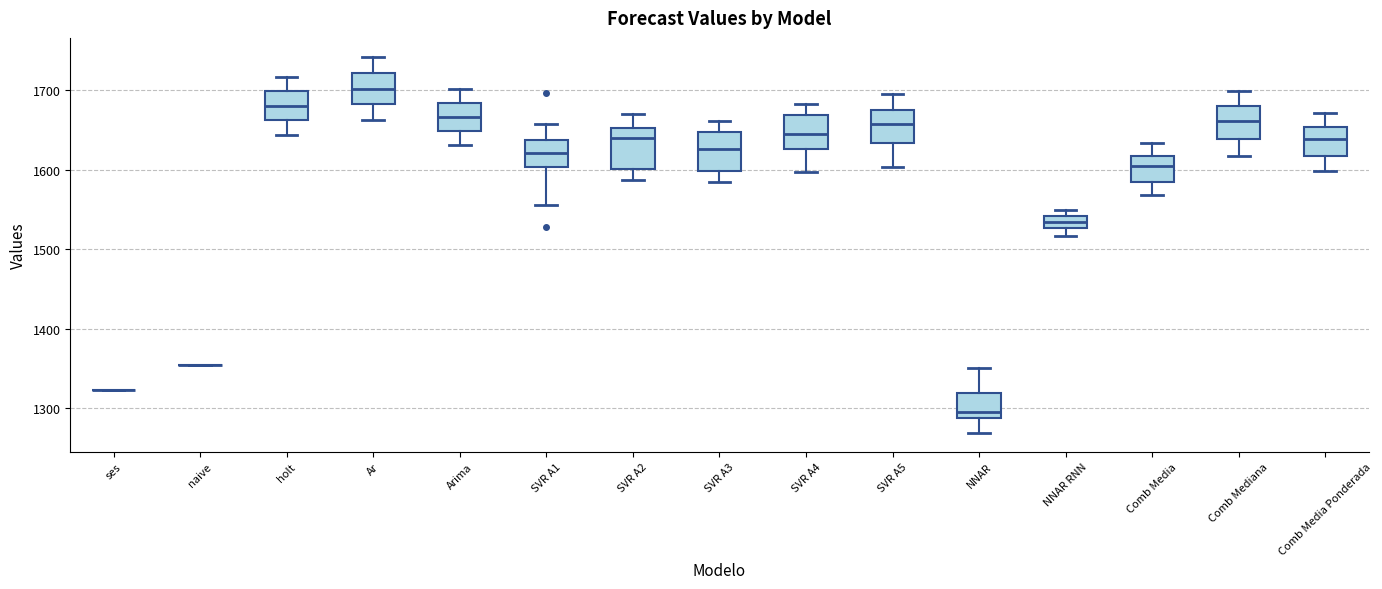

Where is the lower edge of the box for Comb Mediana on the y-axis? The values are not printed on the chart, so give them approximately, as read against the axis.

1640